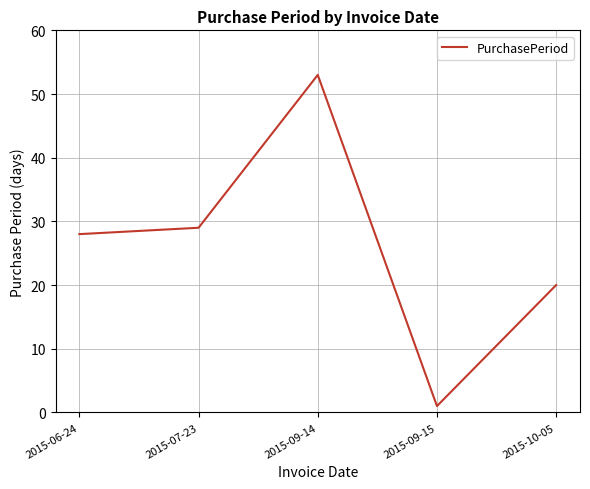

True or false: there are more than 2 points higher than both neighbors.

False